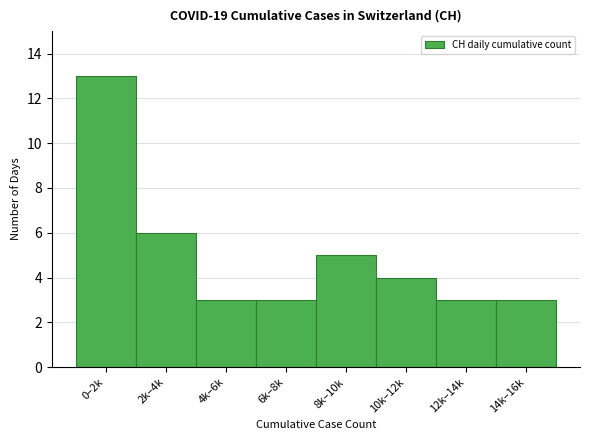

Reading left to right, list all the values displayed in this chart.

0–2k=13	2k–4k=6	4k–6k=3	6k–8k=3	8k–10k=5	10k–12k=4	12k–14k=3	14k–16k=3